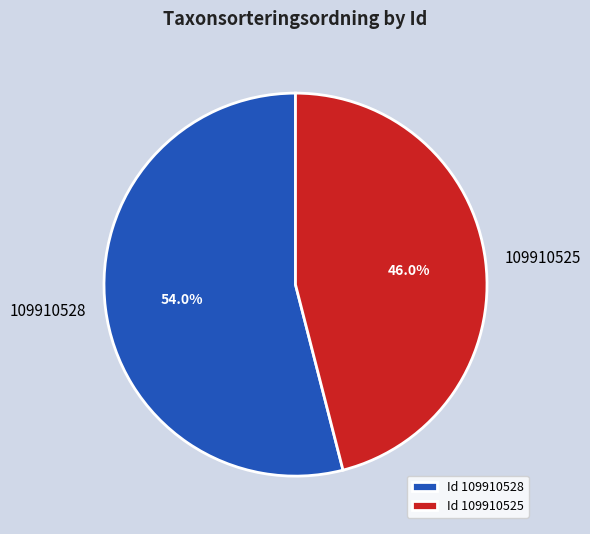

What percentage do 109910528 and 109910525 together represent?

100.0%